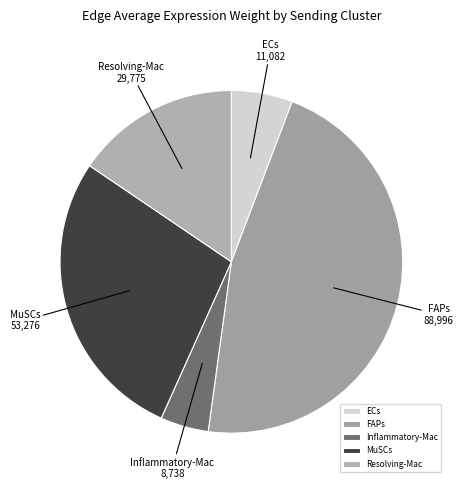

Rank the categories by value from lowest to highest.

Inflammatory-Mac, ECs, Resolving-Mac, MuSCs, FAPs